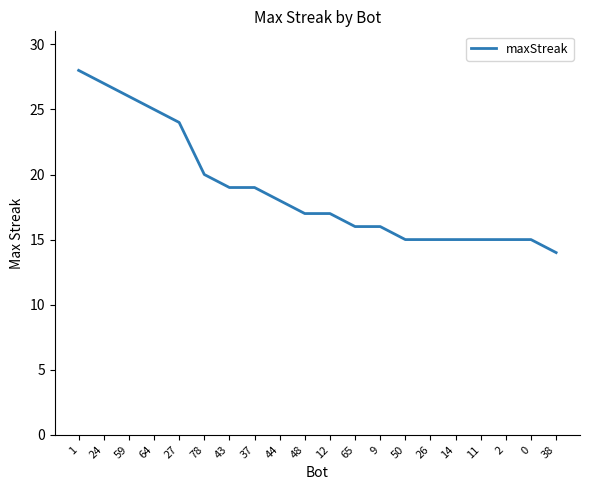

What is the maximum value shown in the chart?

28